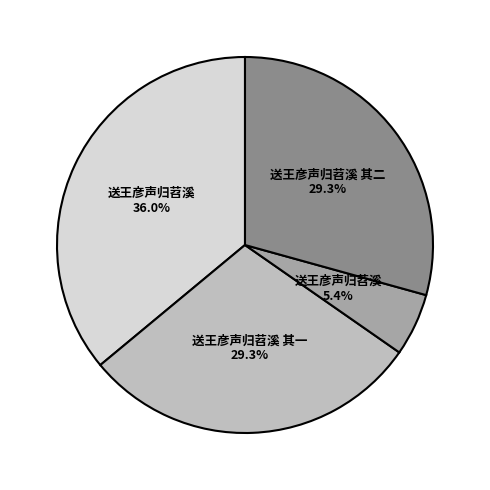

Which has a higher value, 送王彦声归苕溪 36.0% or 送王彦声归苕溪 5.4%?

送王彦声归苕溪 36.0%